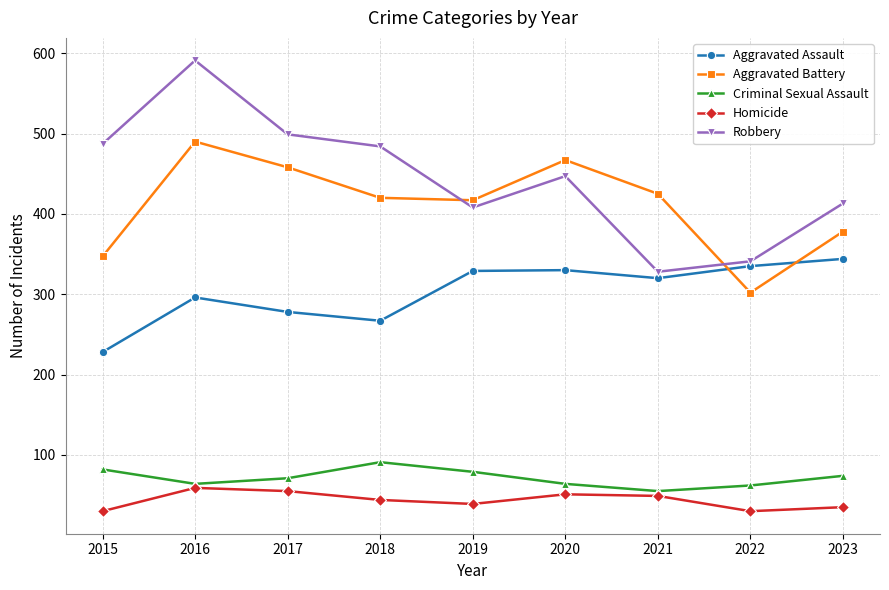

What is the sum of all Aggravated Battery values?

3704